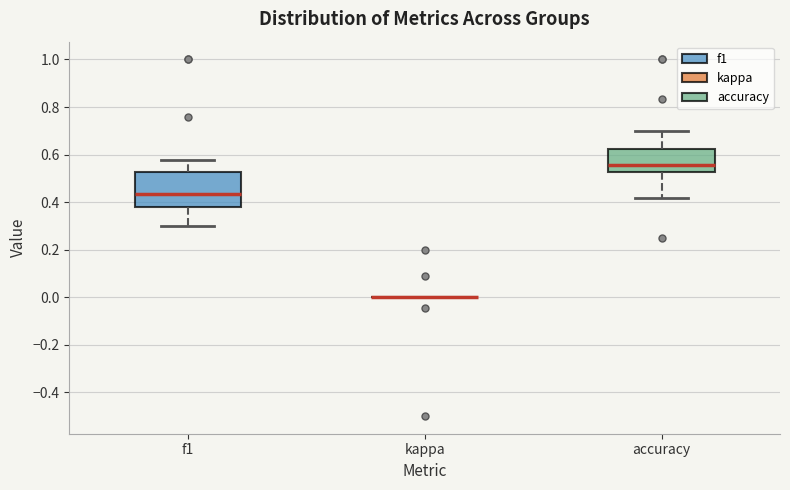

Reading left to right, transcribe this box plot: for each box, give where its median line is, the range the box spans, and where its two whiskers end, as read against the y-axis. The values are not printed on the chart, so give them approximately, as read against the axis.

f1: median 0.44, box 0.38 to 0.52, whiskers 0.30 to 0.58
kappa: box collapsed to a line at 0.00, whiskers 0.00 to 0.00
accuracy: median 0.56, box 0.52 to 0.62, whiskers 0.42 to 0.70